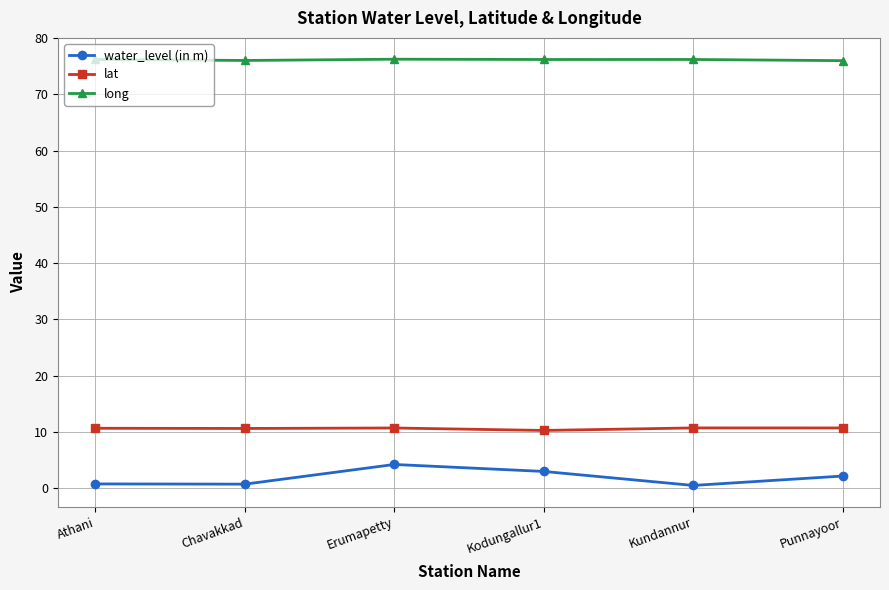

What position from the left is Erumapetty?

3